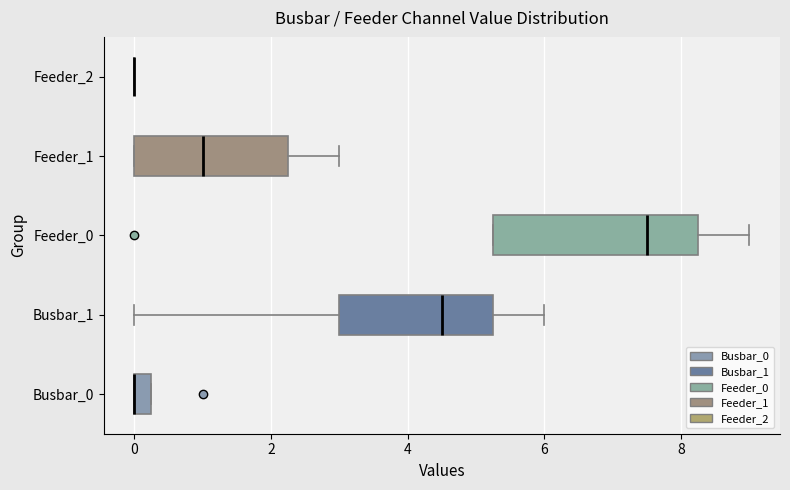

Comparing the boxes themselves (not the whiskers), which one is the widest?

Feeder_0